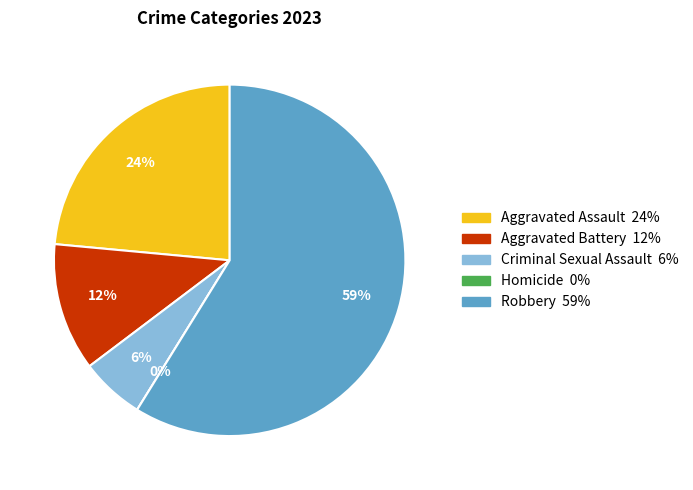

What is the total percentage of Robbery and Homicide?

58.8%